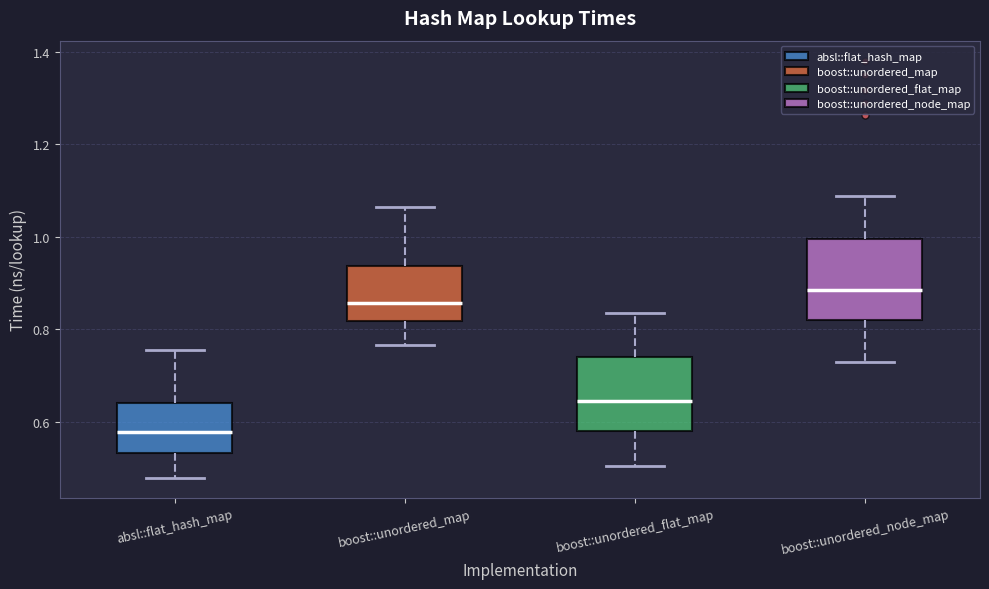

Where does the upper whisker of the box for boost::unordered_flat_map end on the y-axis? The values are not printed on the chart, so give them approximately, as read against the axis.

0.84